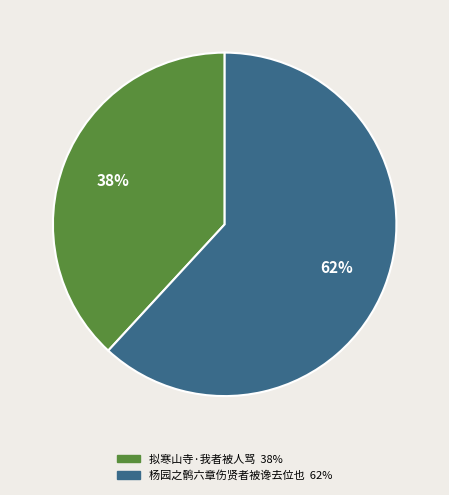

The 杨园之鹘六章伤贤者被谗去位也 slice represents 62% of the pie. True or false?

True